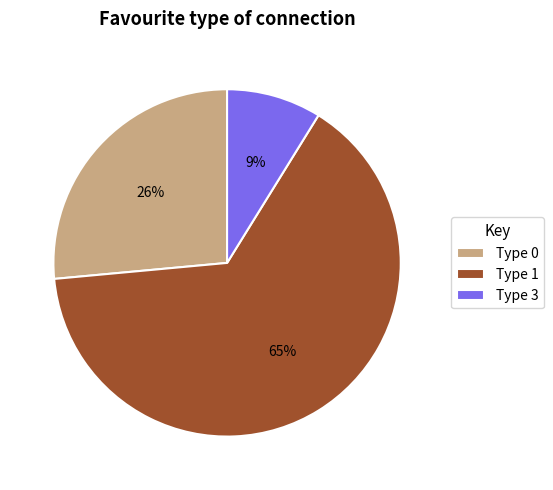

Rank the categories by value from highest to lowest.

Type 1, Type 0, Type 3